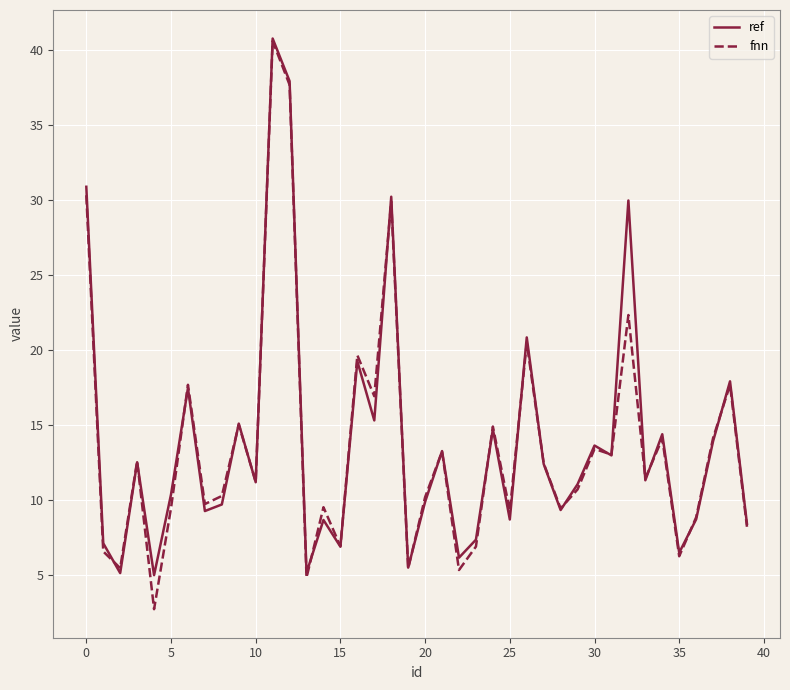

What is the smallest value displayed?

2.7